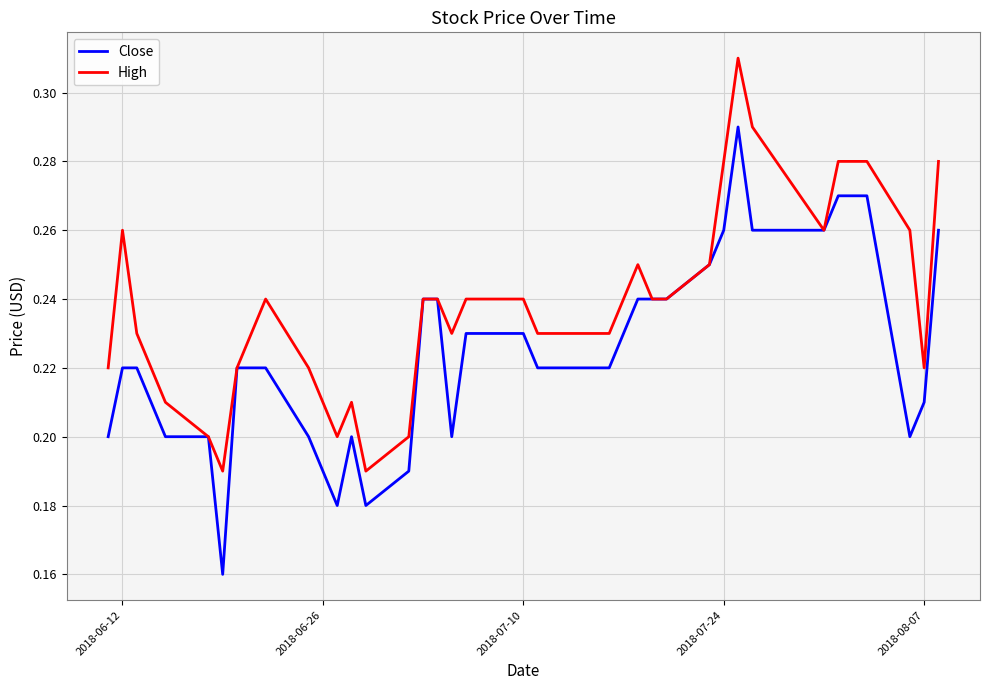

Rank the series by their maximum value, from lowest to highest.

Close, High